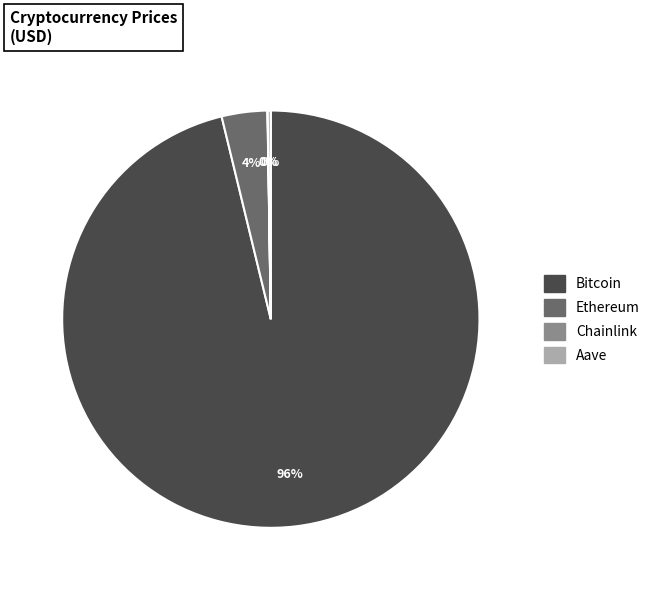

To the nearest percent, what is the average slice percentage?

25%